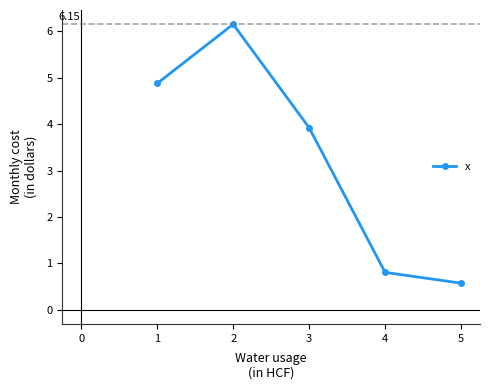

What is the smallest value displayed?

0.6